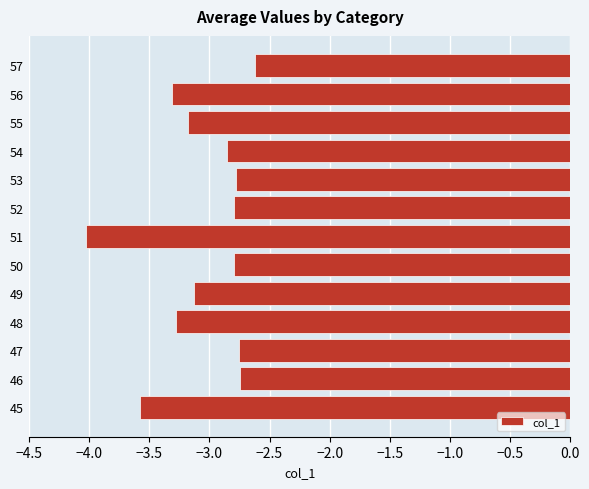

Which label corresponds to the largest value in the chart?

57